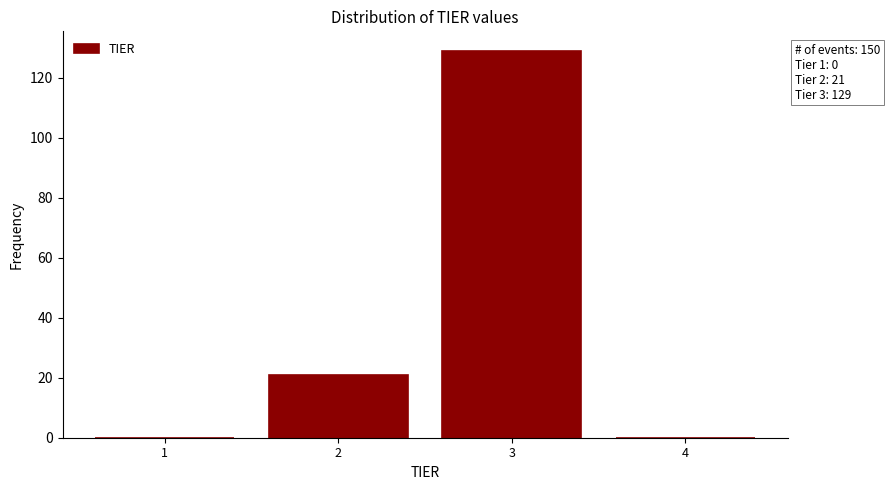

Which range on the x-axis has the tallest bar?

2.5 to 3.5